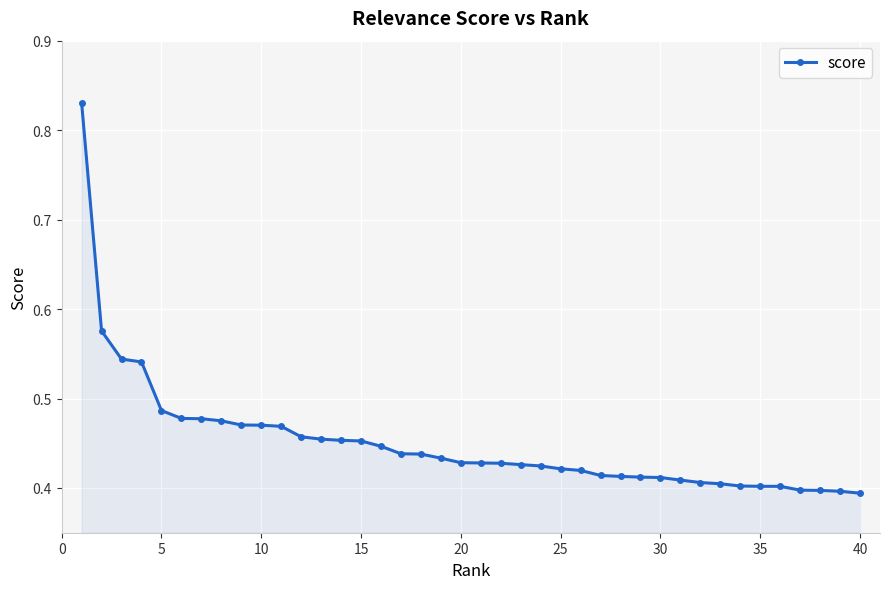

How many values are between 0 and 1?

40